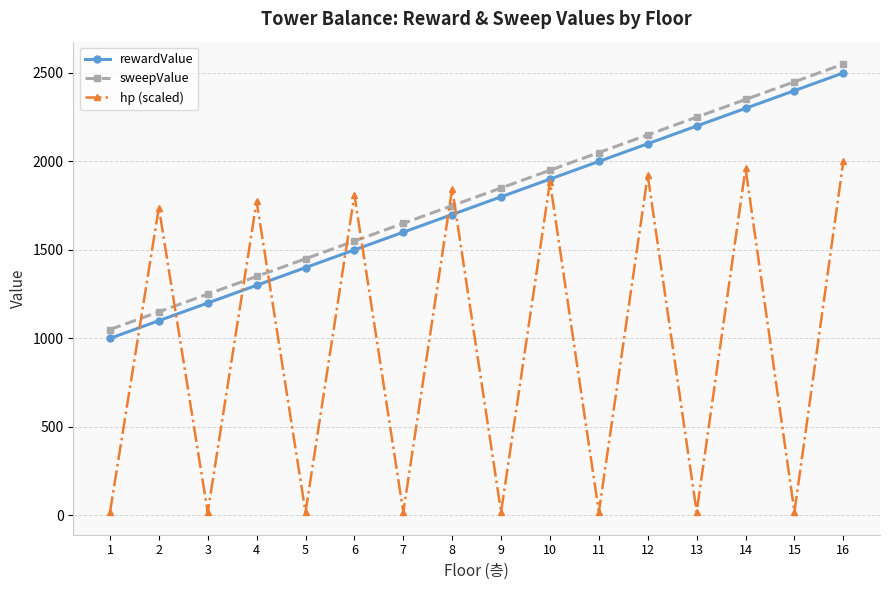

Does the chart have visible grid lines?

Yes